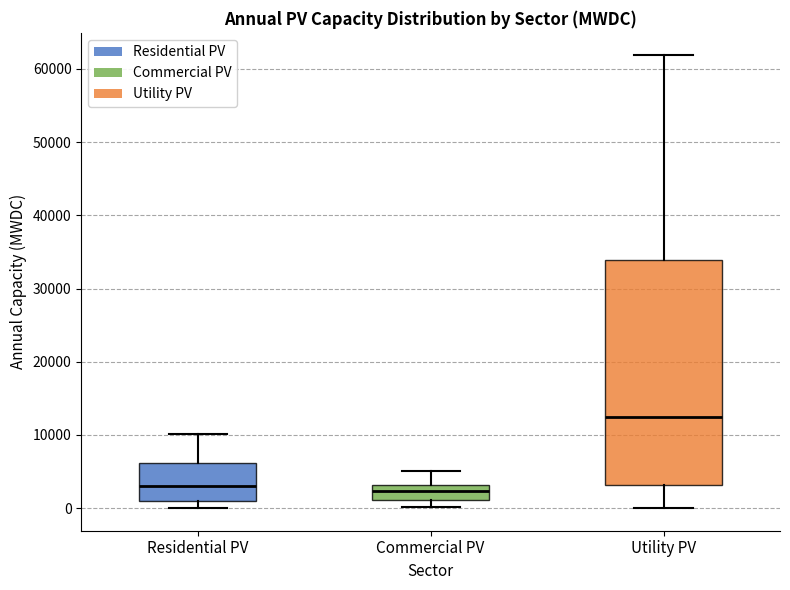

Comparing the boxes themselves (not the whiskers), which one is the tallest?

Utility PV